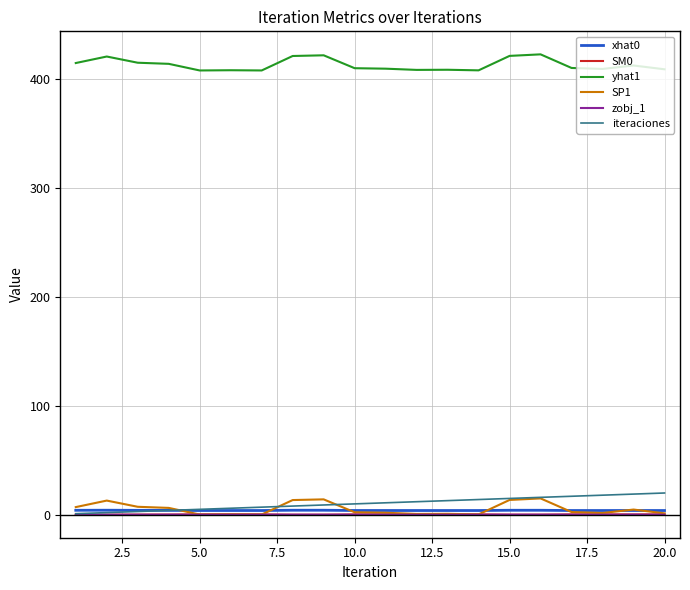

True or false: SM0 and yhat1 cross at least once.

False